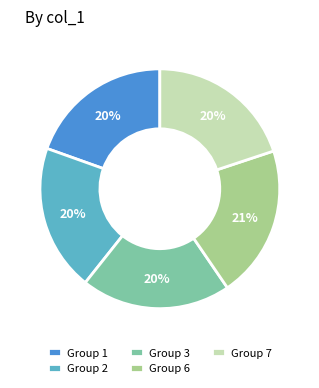

The Group 2 slice represents 12% of the pie. True or false?

False